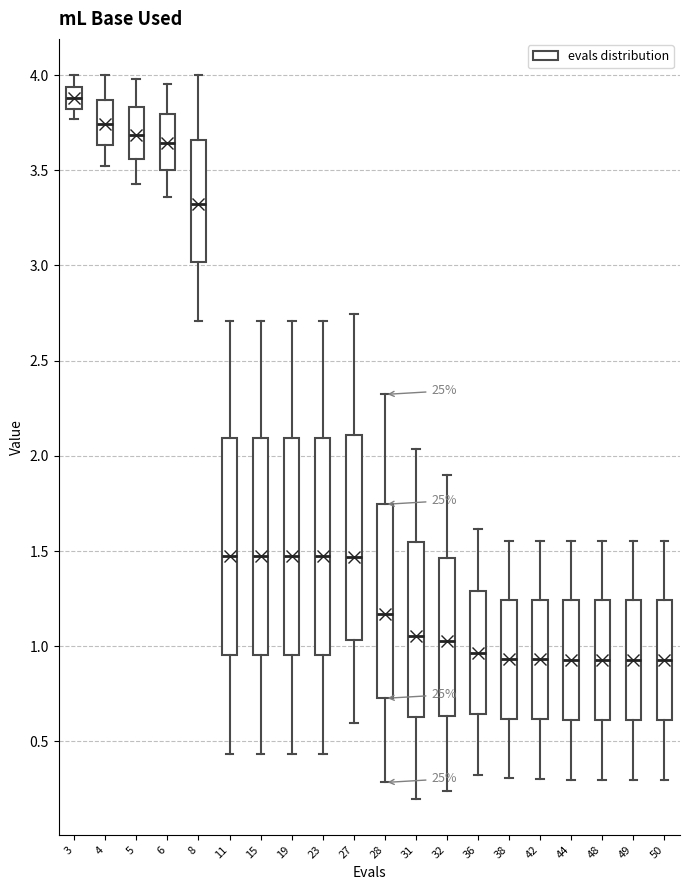

Where does the lower whisker of the box at x = 50 end on the y-axis? The values are not printed on the chart, so give them approximately, as read against the axis.

0.30